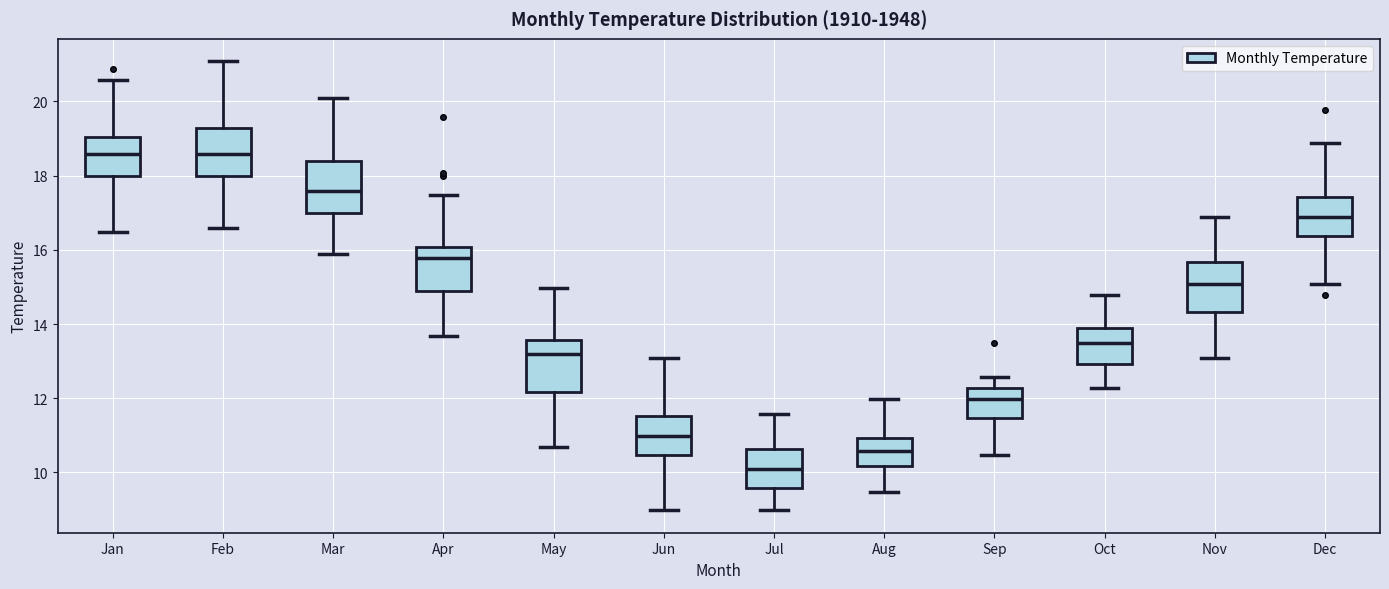

Reading left to right, read every box against the y-axis: the position of its median line, the range the box covers, and the ends of its whiskers. The values are not printed on the chart, so give them approximately, as read against the axis.

Jan: median 18.6, box 18.0 to 19.0, whiskers 16.4 to 20.6
Feb: median 18.6, box 18.0 to 19.2, whiskers 16.6 to 21.0
Mar: median 17.6, box 17.0 to 18.4, whiskers 15.8 to 20.0
Apr: median 15.8, box 14.8 to 16.0, whiskers 13.6 to 17.4
May: median 13.2, box 12.2 to 13.6, whiskers 10.6 to 15.0
Jun: median 11.0, box 10.4 to 11.6, whiskers 9.0 to 13.0
Jul: median 10.0, box 9.6 to 10.6, whiskers 9.0 to 11.6
Aug: median 10.6, box 10.2 to 11.0, whiskers 9.4 to 12.0
Sep: median 12.0, box 11.4 to 12.2, whiskers 10.4 to 12.6
Oct: median 13.4, box 13.0 to 13.8, whiskers 12.2 to 14.8
Nov: median 15.0, box 14.4 to 15.6, whiskers 13.0 to 16.8
Dec: median 16.8, box 16.4 to 17.4, whiskers 15.0 to 18.8